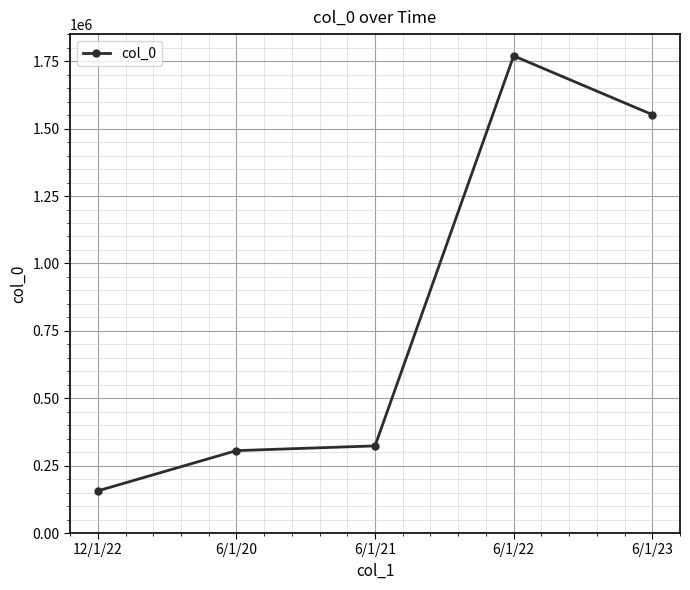

At which label is the value closest to 963154?

6/1/23